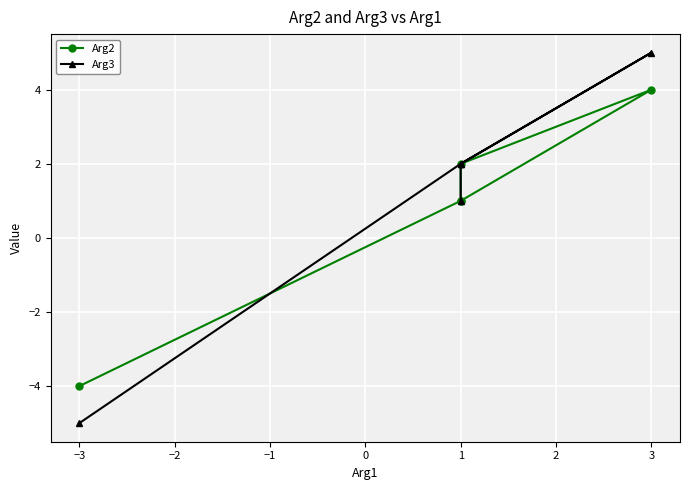

How many lines are shown in the chart?

2